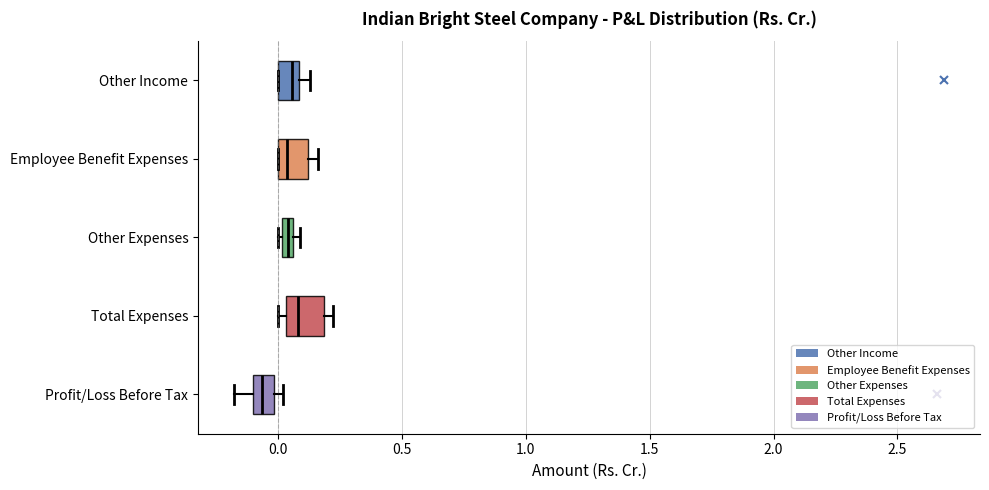

Where is the left edge of the box for Other Expenses on the x-axis? The values are not printed on the chart, so give them approximately, as read against the axis.

0.00